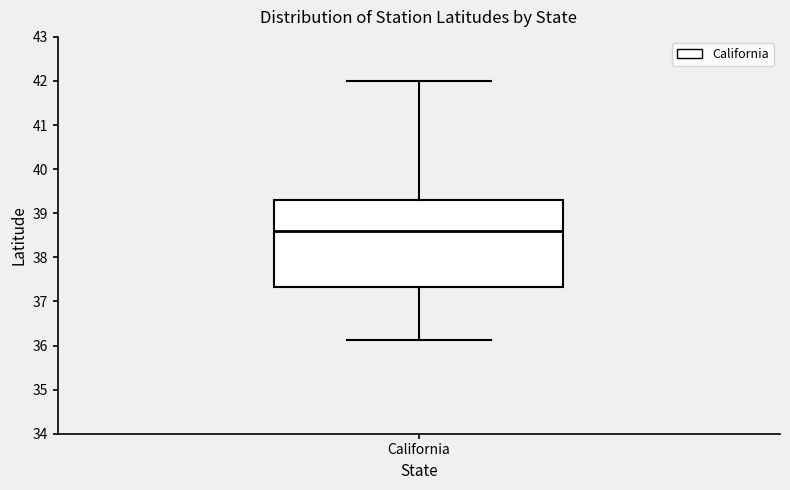

Transcribe this box plot: give where the median line is, the range the box spans, and where the two whiskers end, as read against the y-axis. The values are not printed on the chart, so give them approximately, as read against the axis.

median 38.6, box 37.3 to 39.3, whiskers 36.1 to 42.0